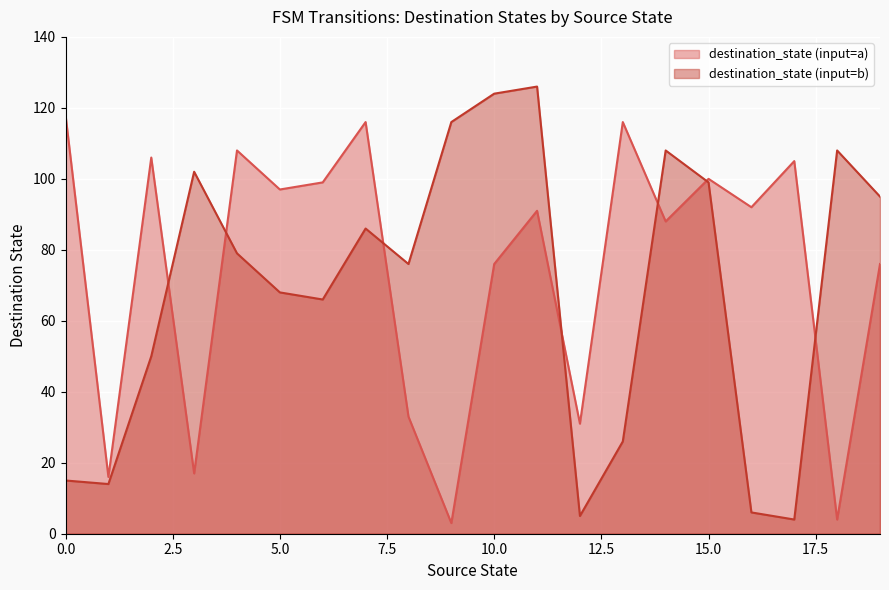

What is the average value of the destination_state (input=a) series?

75